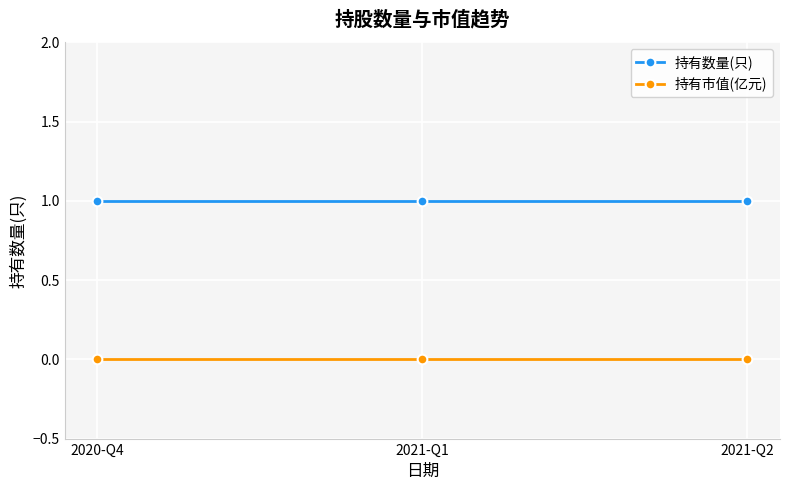

What is the label of the 2nd point from the right?

2021-Q1